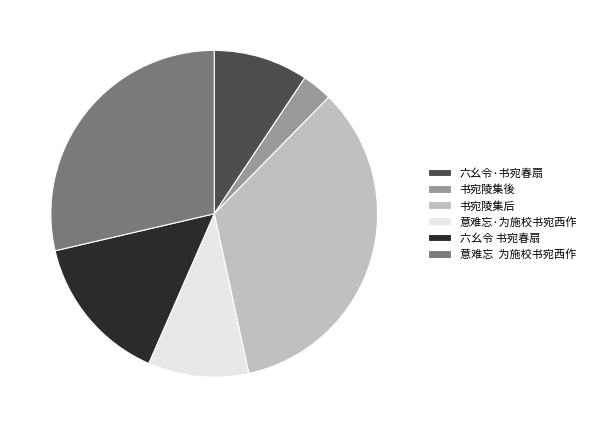

Do 意难忘 为施校书宛西作 and 书宛陵集後 together represent more than half of the pie?

No